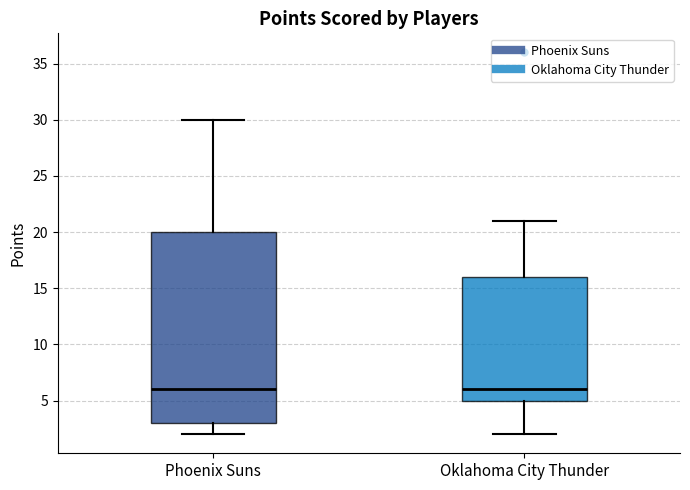

Reading left to right, read every box against the y-axis: the position of its median line, the range the box covers, and the ends of its whiskers. The values are not printed on the chart, so give them approximately, as read against the axis.

Phoenix Suns: median 6, box 3 to 20, whiskers 2 to 30
Oklahoma City Thunder: median 6, box 5 to 16, whiskers 2 to 21